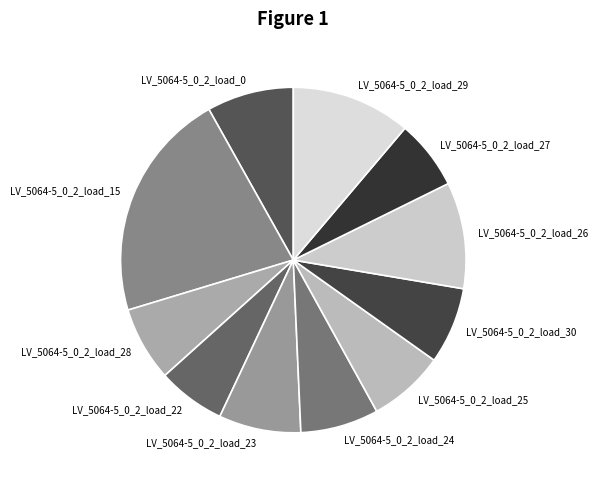

True or false: LV_5064-5_0_2_load_15 accounts for 22% of the total.

True